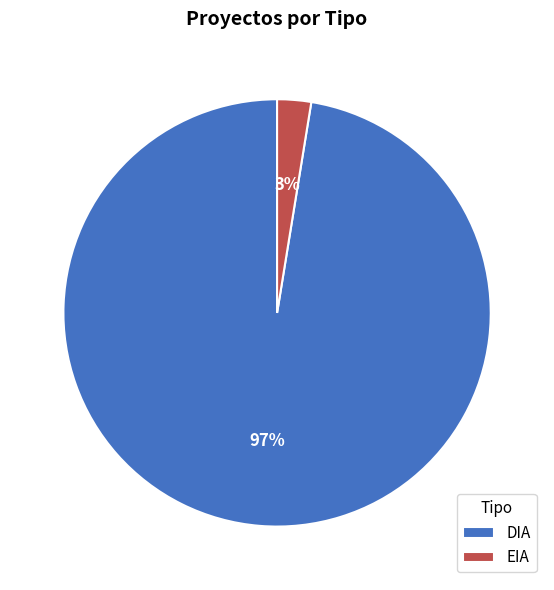

To the nearest percent, what portion does EIA represent?

3%